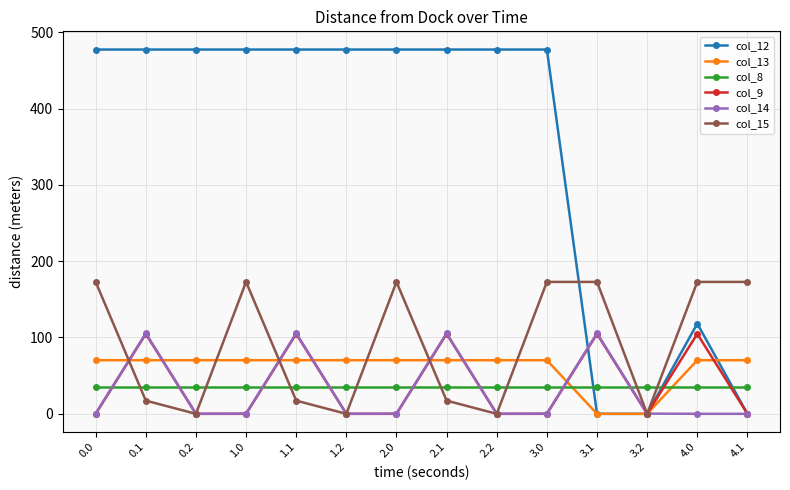

What is the label of the 6th point from the left?

1.2